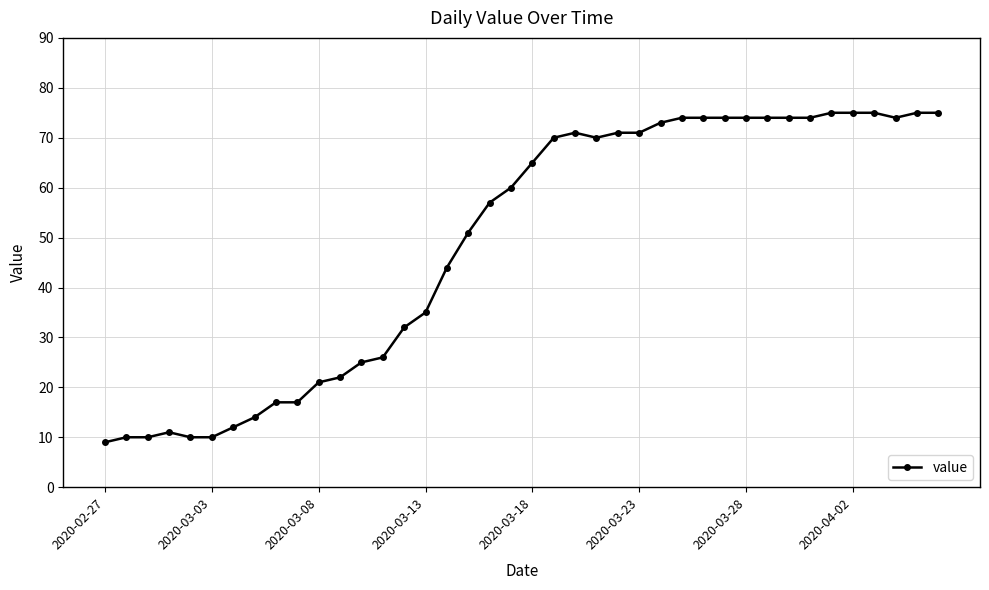

How many series are shown in this chart?

1